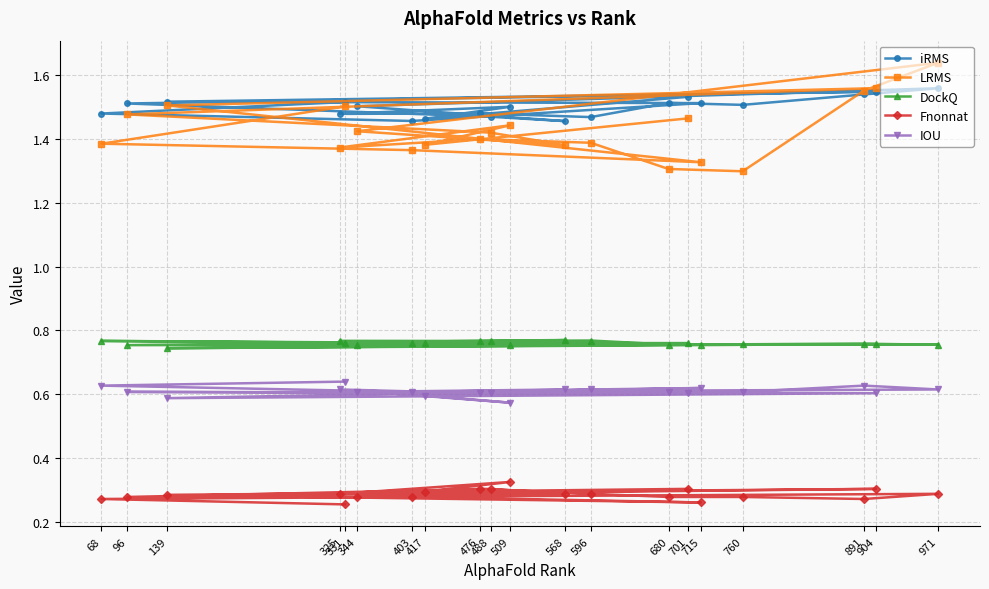

What is the difference between the highest and lowest values at 568?

1.2